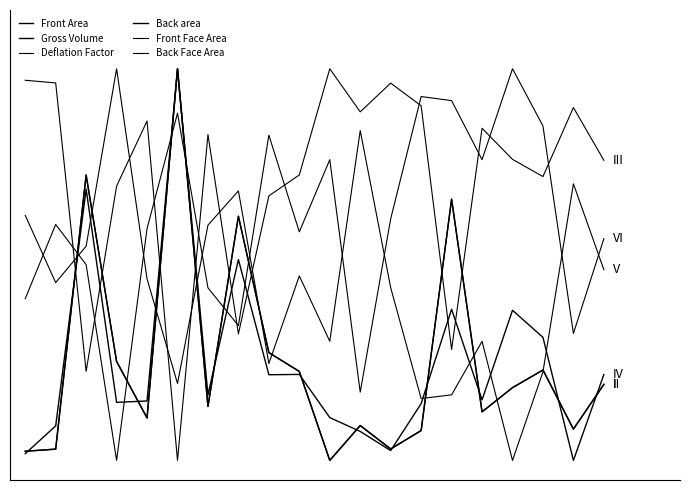

Does the chart have visible grid lines?

No